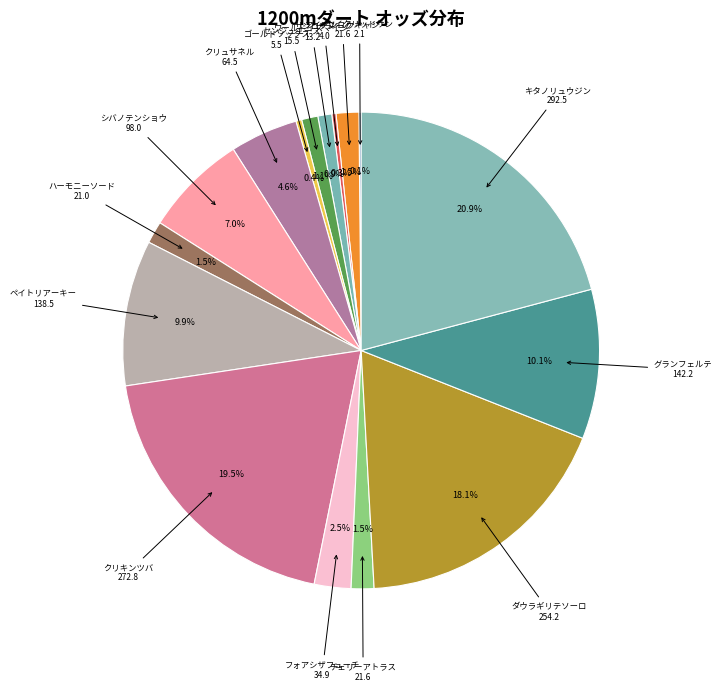

Which category has the smallest portion of the pie?

セイクリッドサン